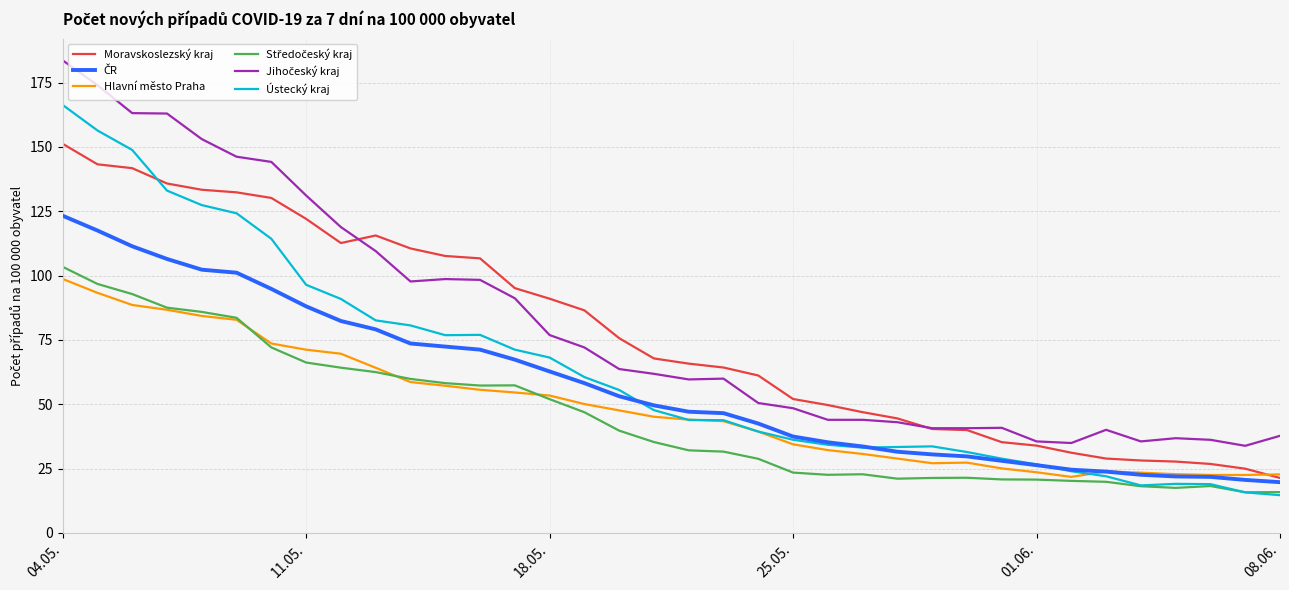

What are all the series names shown in the legend?

Moravskoslezský kraj, ČR, Hlavní město Praha, Středočeský kraj, Jihočeský kraj, Ústecký kraj